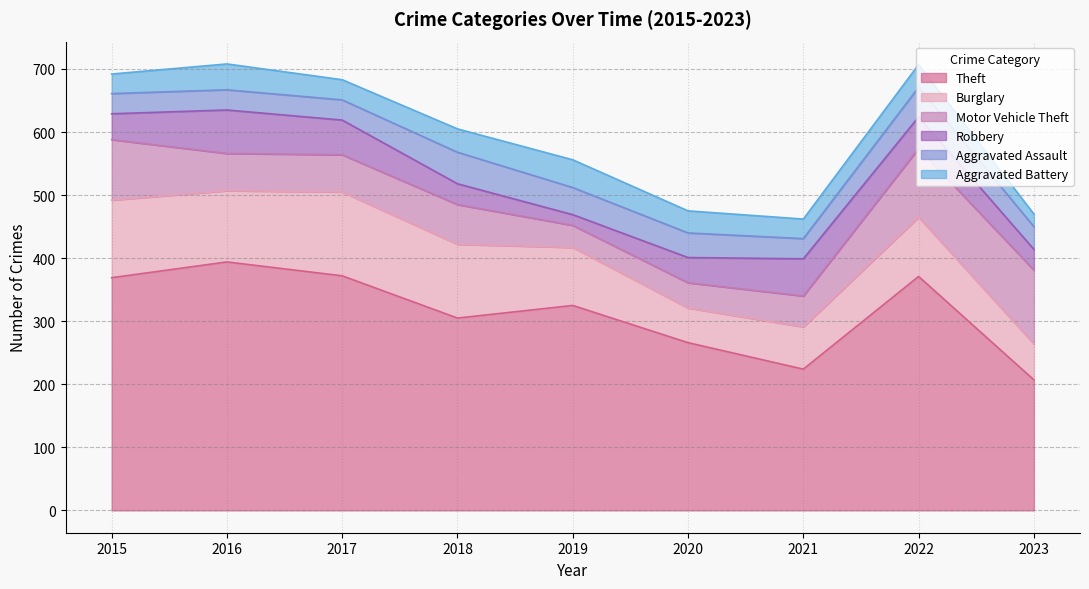

The value of Motor Vehicle Theft at 2023 is 117. True or false?

True